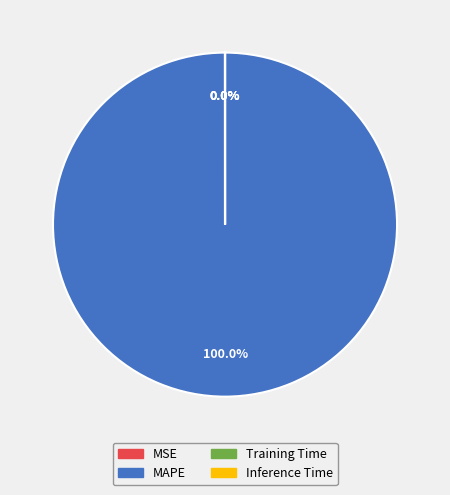

Which category accounts for the majority?

MAPE